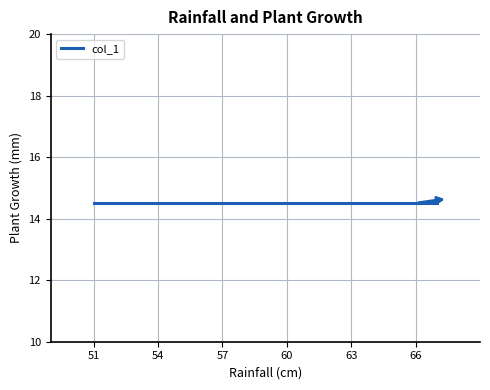

True or false: the data shows 25 at 51.

False